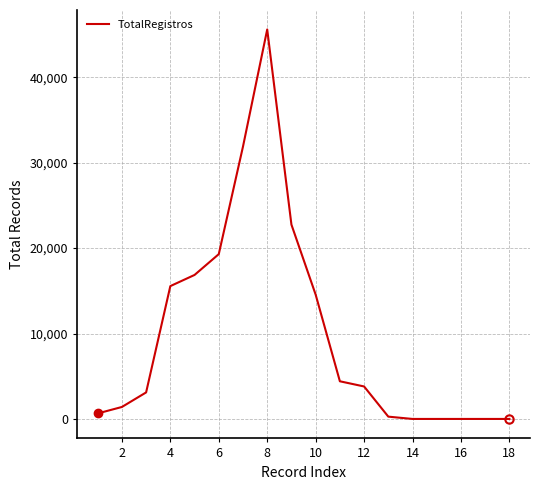

What is the maximum value shown in the chart?

45601